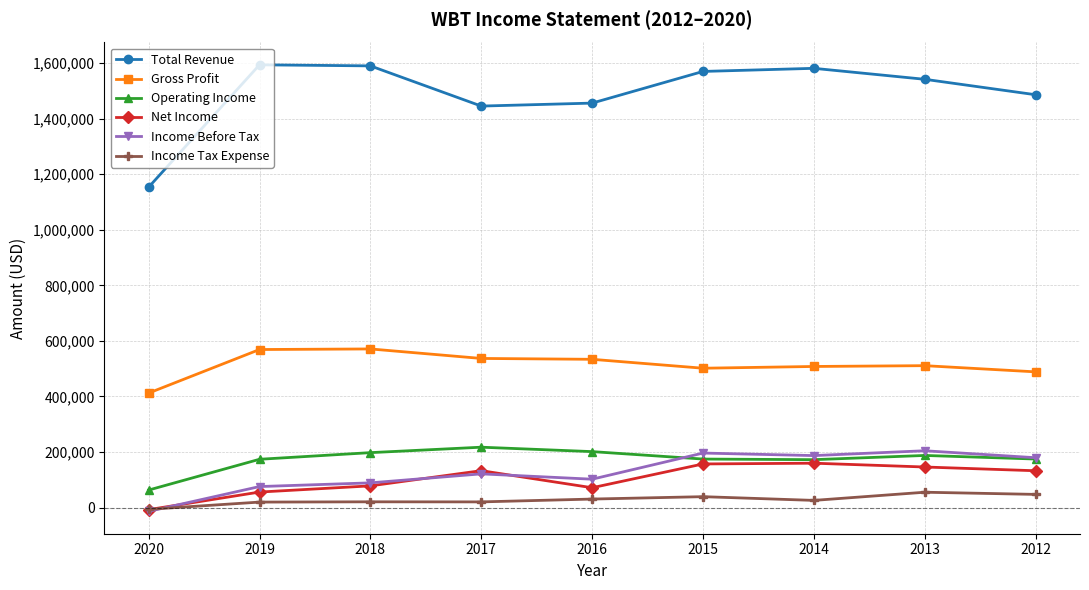

The value of Gross Profit at 2015 is 780578. True or false?

False